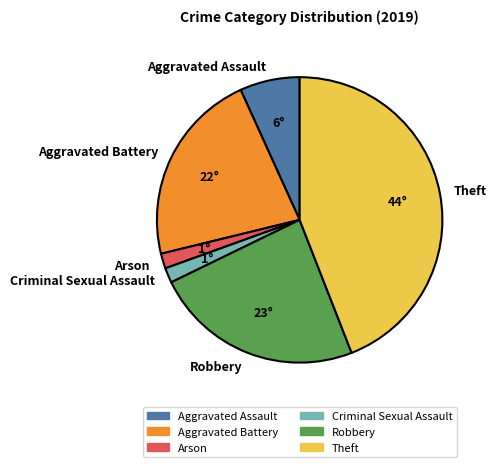

True or false: Aggravated Battery accounts for 14% of the total.

False